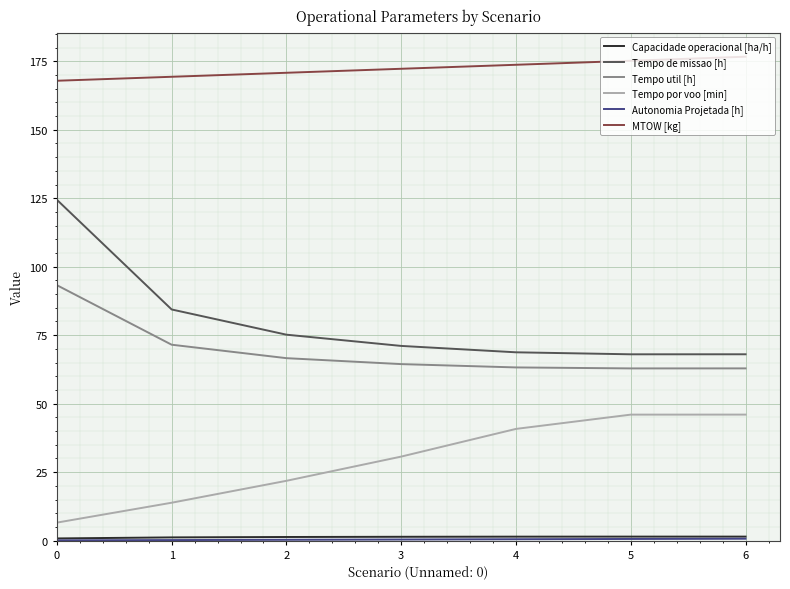

How many lines are shown in the chart?

6